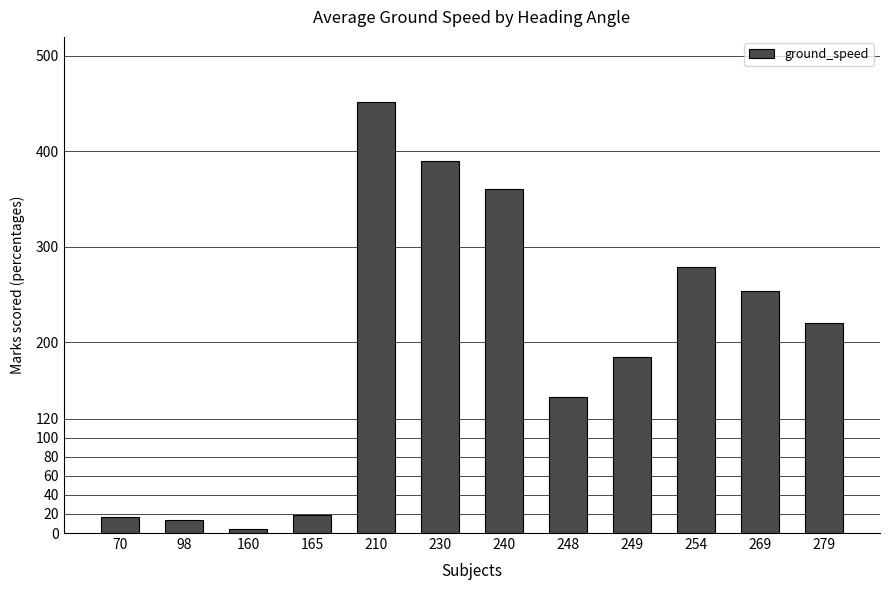

The chart shows a value of 91 at 269. True or false?

False